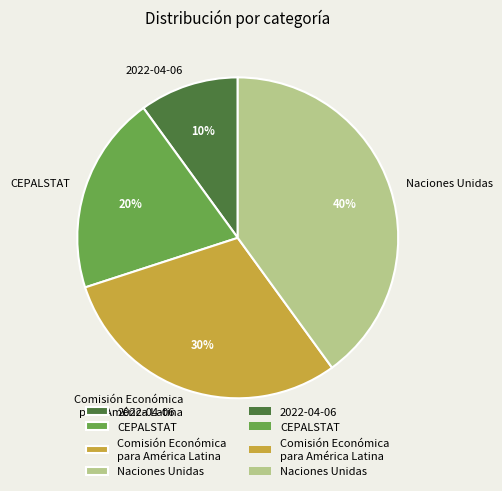

What is the largest slice in the pie chart?

Naciones Unidas